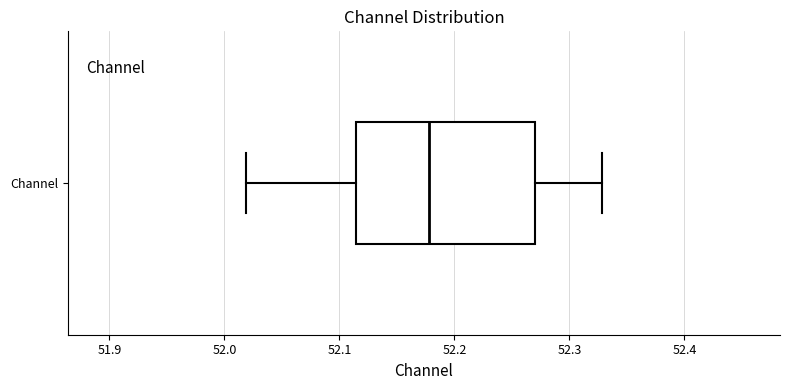

Where does the median line of the box for Channel sit on the x-axis? The values are not printed on the chart, so give them approximately, as read against the axis.

52.18